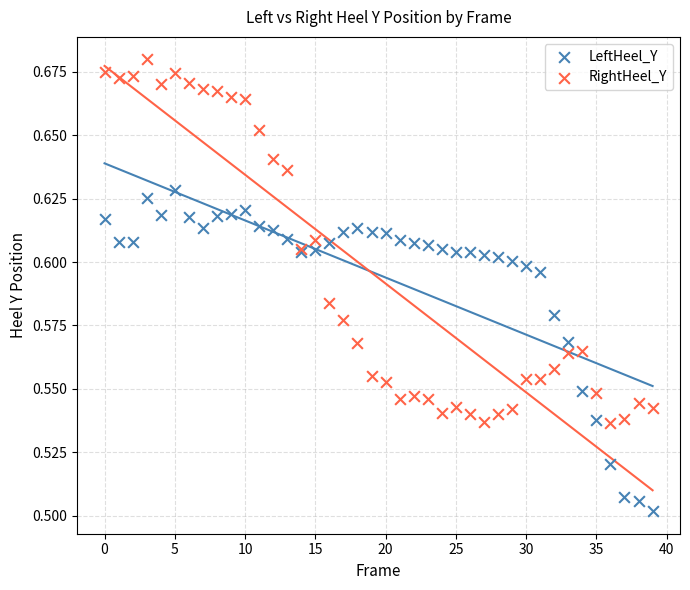

Which series reaches the minimum Y coordinate?

LeftHeel_Y